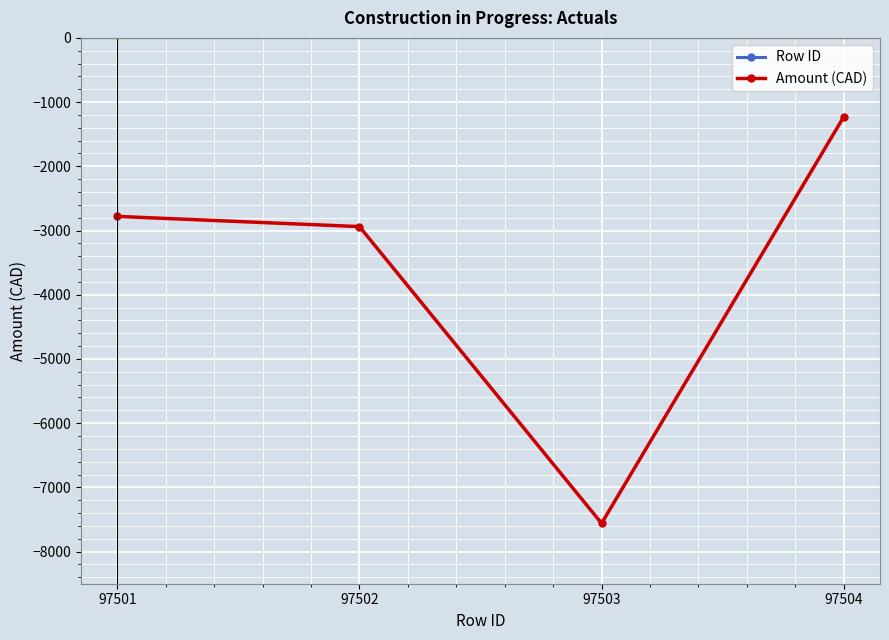

How many series are shown in this chart?

2